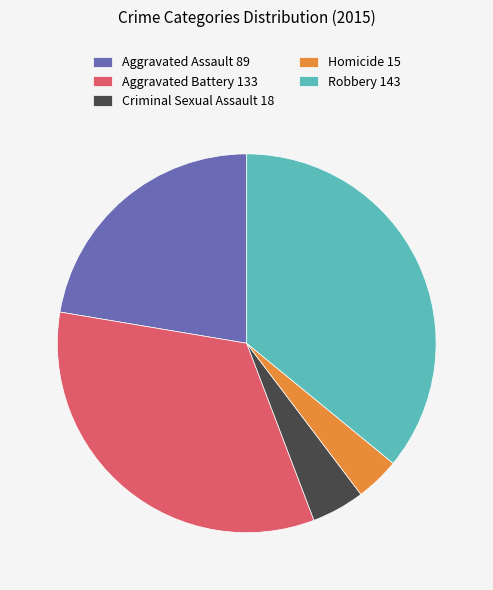

Which category has the biggest portion of the pie?

Robbery